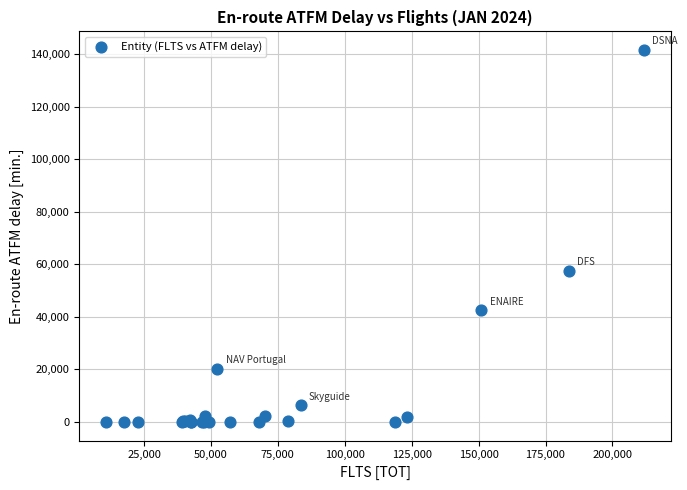

What Y value in the scatter plot is closest to 70786?

57590